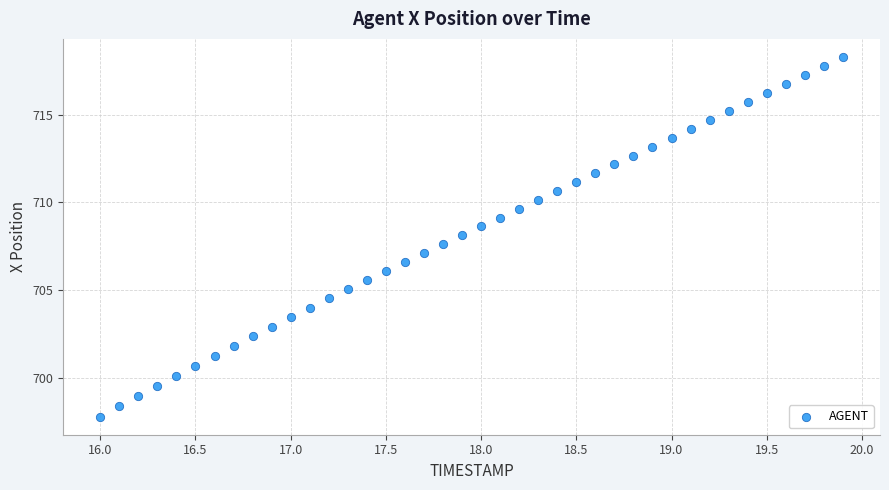

What is the range of X values (max minus min)?

3.9